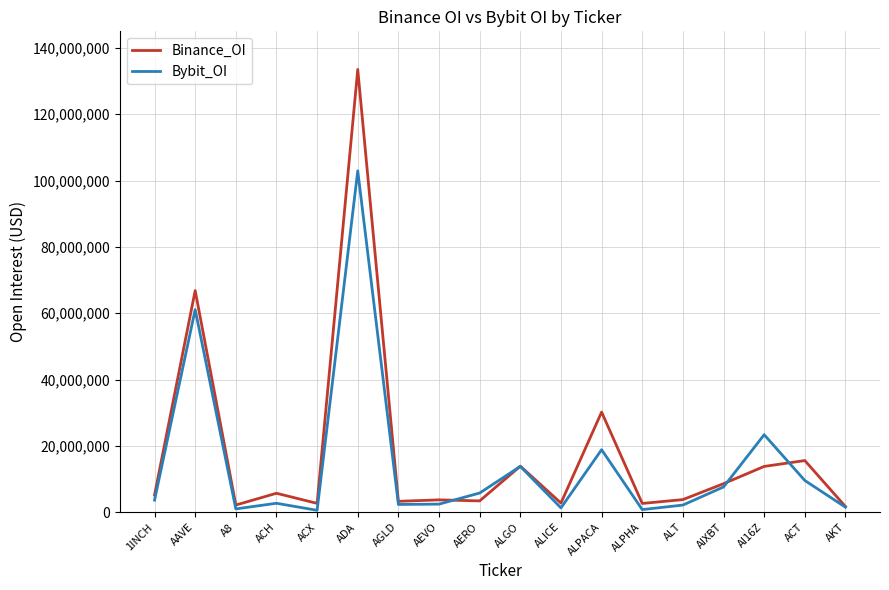

List the series in order of their peak value, lowest first.

Bybit_OI, Binance_OI